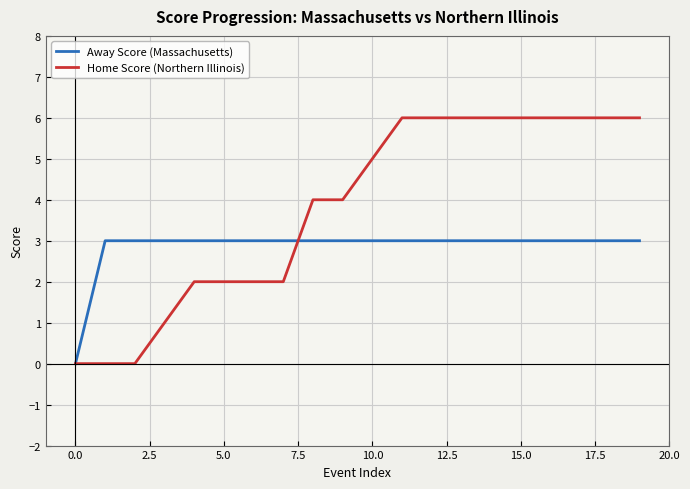

Which series has the largest range (max minus min)?

Home Score (Northern Illinois)